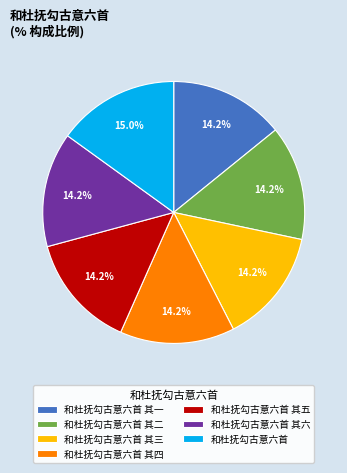

Approximately how many times larger is the value at 和杜抚勾古意六首 其三 compared to 和杜抚勾古意六首 其四?

1.0